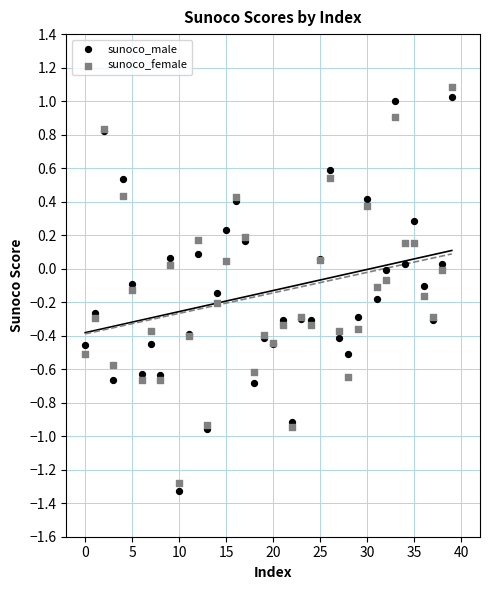

What are all the series names shown in the legend?

sunoco_male, sunoco_female